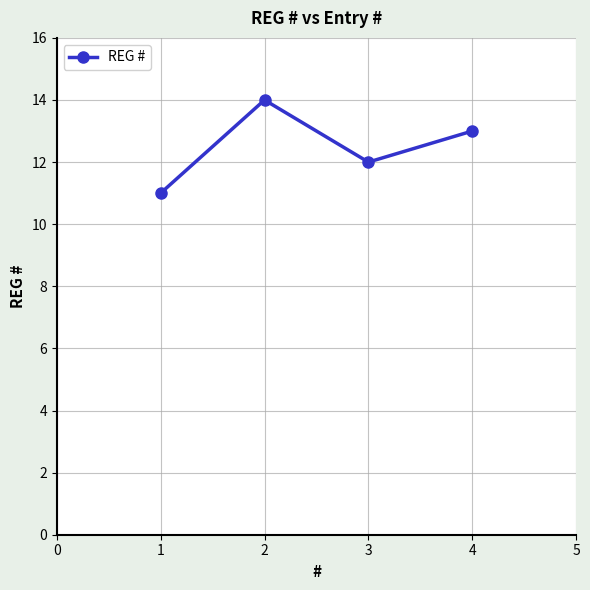

Reading right to left, extract all data points from this chart.

4=13	3=12	2=14	1=11